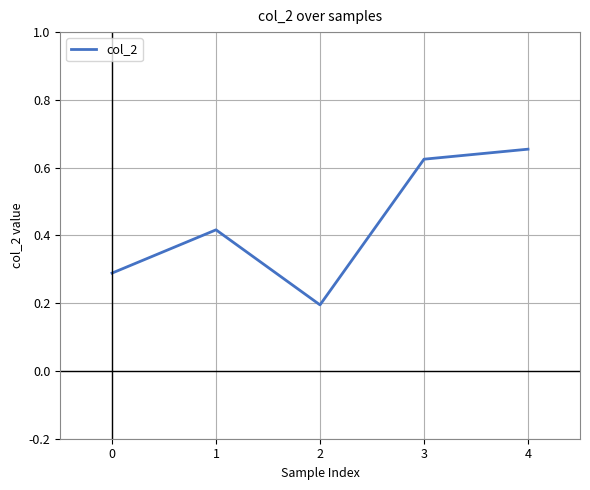

What is the difference between the second highest and second lowest values?

0.3